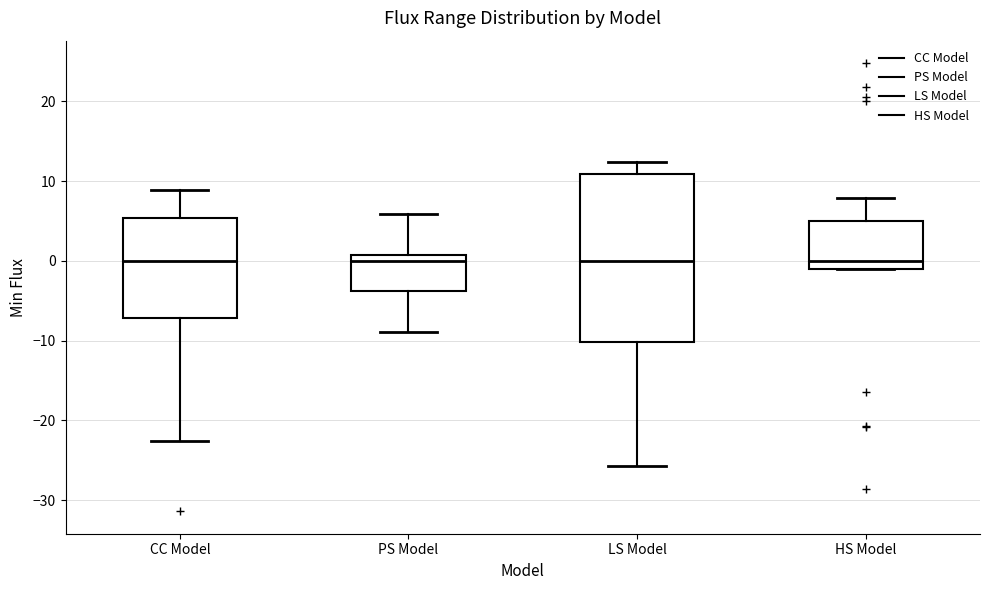

Reading left to right, read every box against the y-axis: the position of its median line, the range the box covers, and the ends of its whiskers. The values are not printed on the chart, so give them approximately, as read against the axis.

CC Model: median 0, box -7 to 5, whiskers -23 to 9
PS Model: median 0, box -4 to 1, whiskers -9 to 6
LS Model: median 0, box -10 to 11, whiskers -26 to 12
HS Model: median 0, box -1 to 5, whiskers -1 to 8